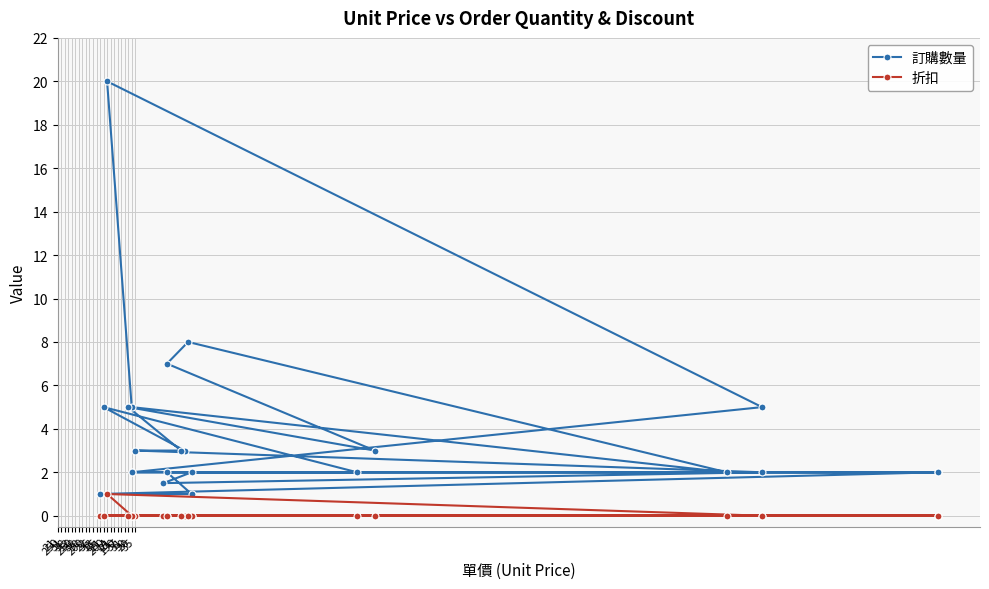

Reading right to left, what are all the values shown in this chart?

訂購數量: 3.0	5.0	3.0	7.0	8.0	2.0	5.0	20.0	5.0	2.0	2.0	5.0	3.0	3.0	2.0	1.5	2.0	2.0	1.0	1.0	2.0	2.0	2.0
折扣: 0.0	0.0	0.0	0.0	0.0	0.0	0.0	1.0	0.0	0.0	0.0	0.0	0.0	0.0	0.0	0.0	0.0	0.0	0.0	0.0	0.0	0.0	0.0